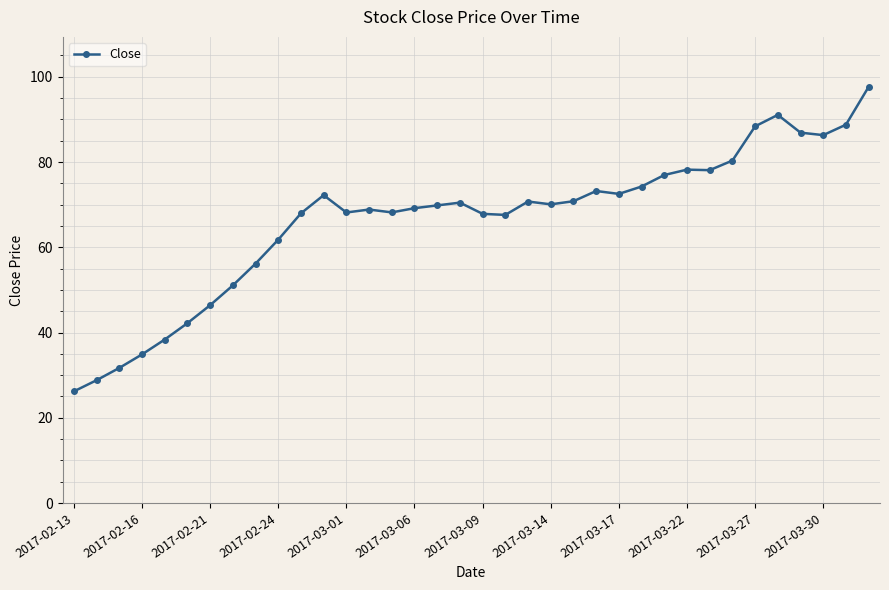

What is the value of the 7th point from the left?

46.4